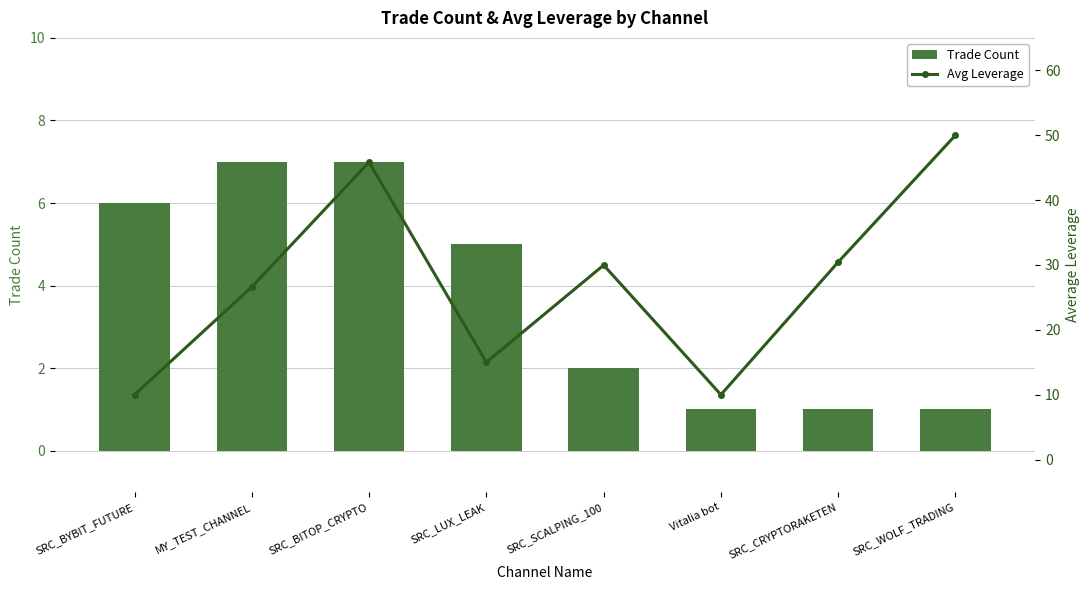

Reading right to left, list all the values displayed in this chart.

Trade Count: SRC_WOLF_TRADING=1.0	SRC_CRYPTORAKETEN=1.0	Vitalia bot=1.0	SRC_SCALPING_100=2.0	SRC_LUX_LEAK=5.0	SRC_BITOP_CRYPTO=7.0	MY_TEST_CHANNEL=7.0	SRC_BYBIT_FUTURE=6.0
Avg Leverage: SRC_WOLF_TRADING=50.0	SRC_CRYPTORAKETEN=30.4	Vitalia bot=10.0	SRC_SCALPING_100=30.0	SRC_LUX_LEAK=15.0	SRC_BITOP_CRYPTO=45.8	MY_TEST_CHANNEL=26.6	SRC_BYBIT_FUTURE=10.0